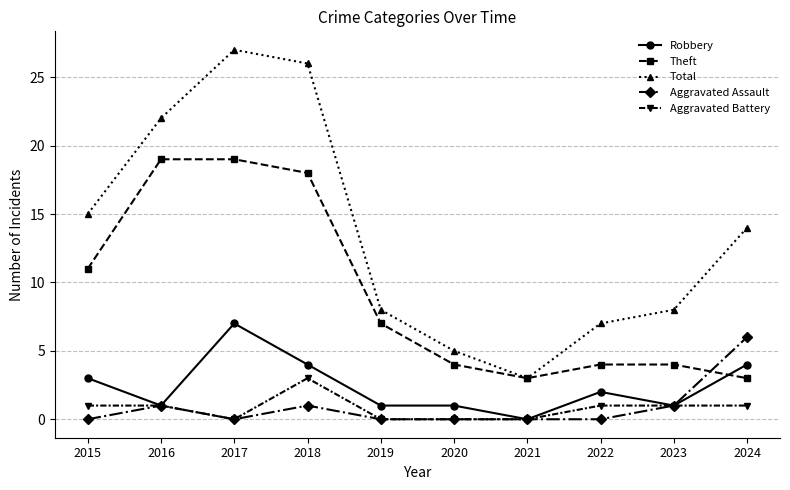

True or false: Theft has a value of 3 at 2019.

False